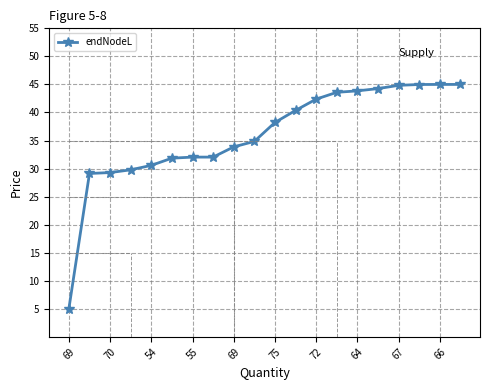

What is the sum of all values?

720.9